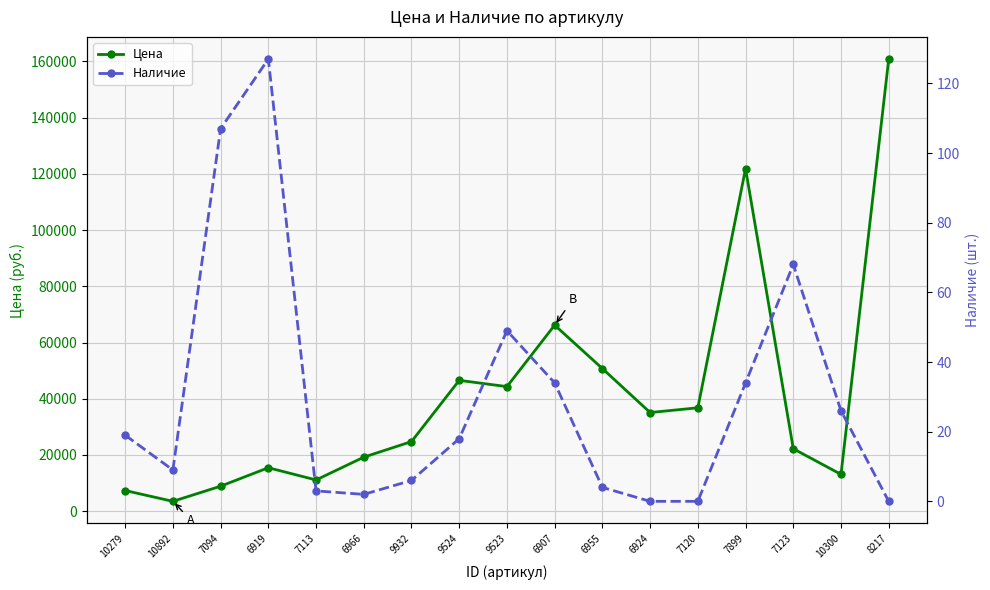

Which series changed the most between 10279 and 7123?

Цена